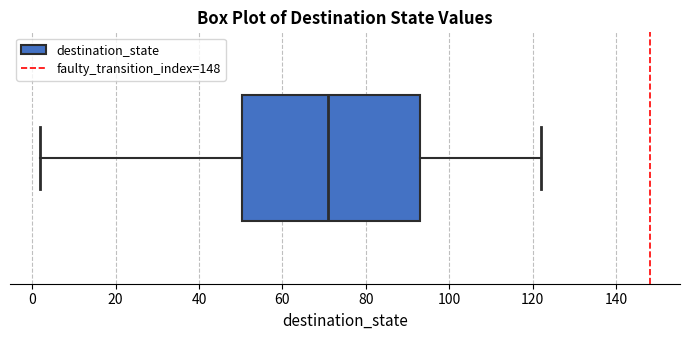

Transcribe this box plot: give where the median line is, the range the box spans, and where the two whiskers end, as read against the x-axis. The values are not printed on the chart, so give them approximately, as read against the axis.

median 72, box 50 to 94, whiskers 2 to 122